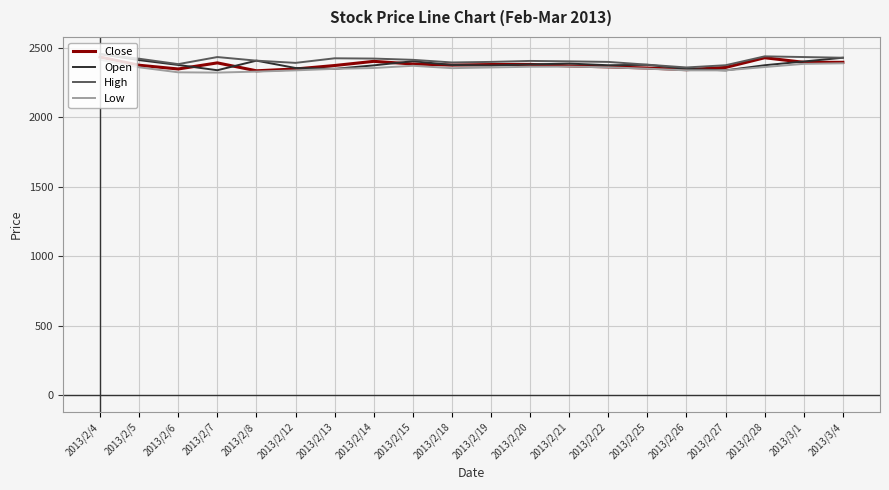

How many lines are shown in the chart?

4